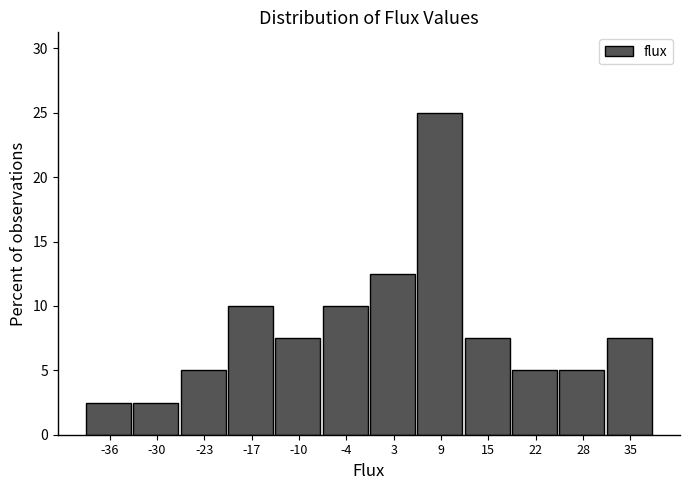

Which range on the x-axis has the tallest bar?

6 to 12